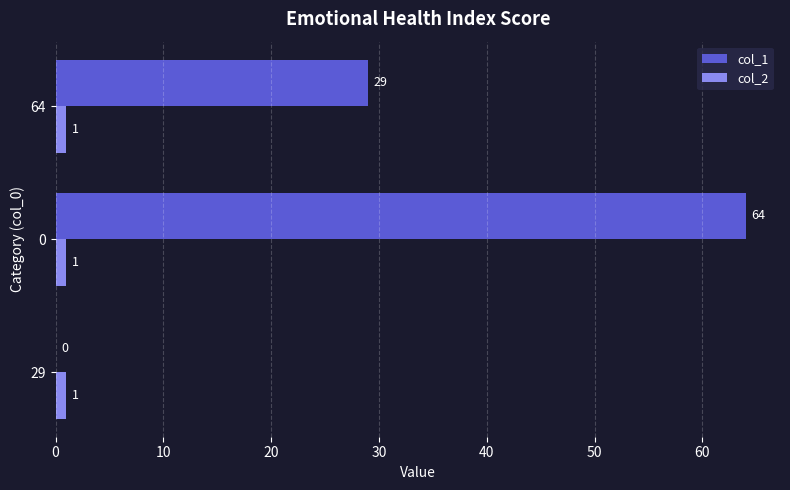

How many data points does each series have?

3